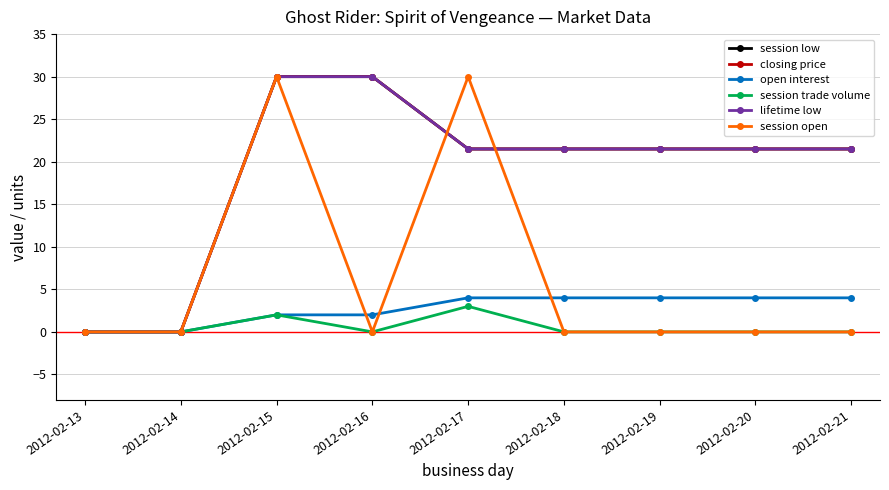

Where does the lifetime low series first go above 21?

2012-02-15